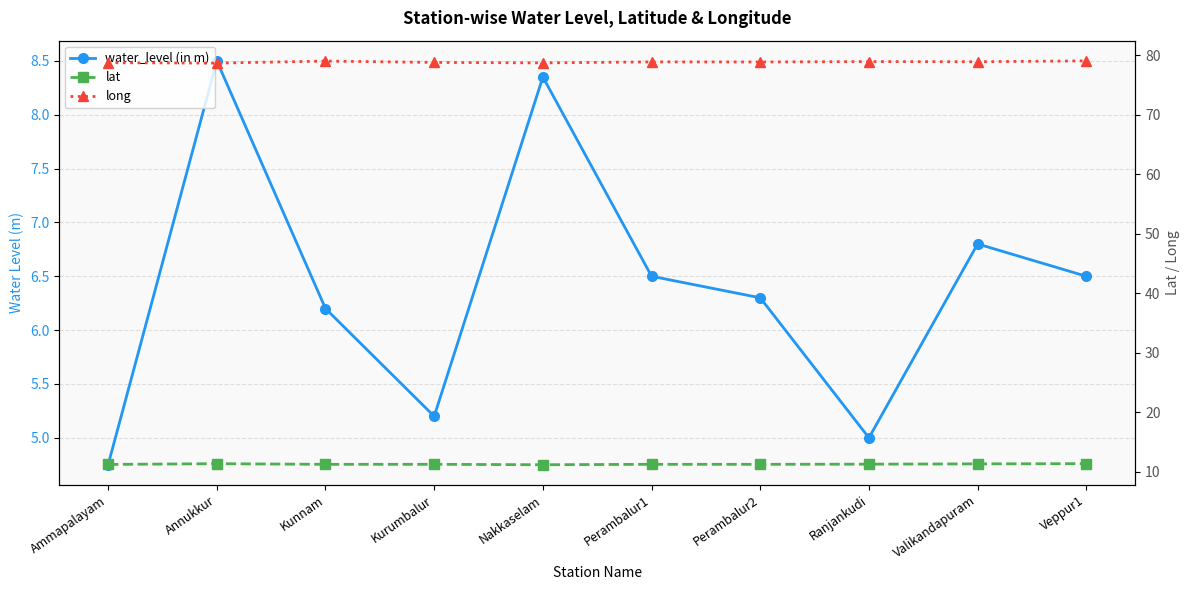

Where is the first local maximum for water_level (in m)?

Annukkur